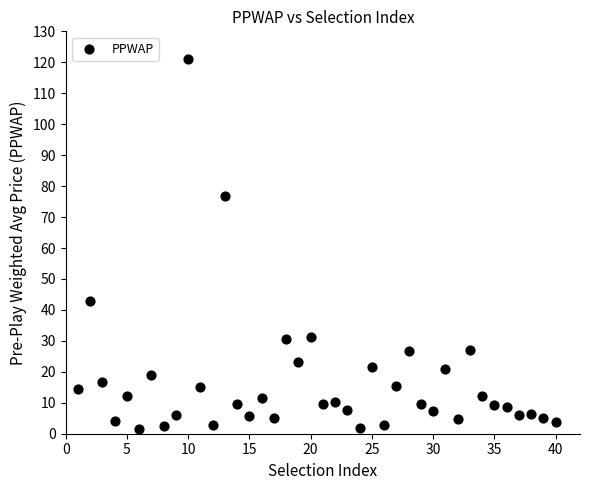

What Y value in the scatter plot is closest to 61?

76.9